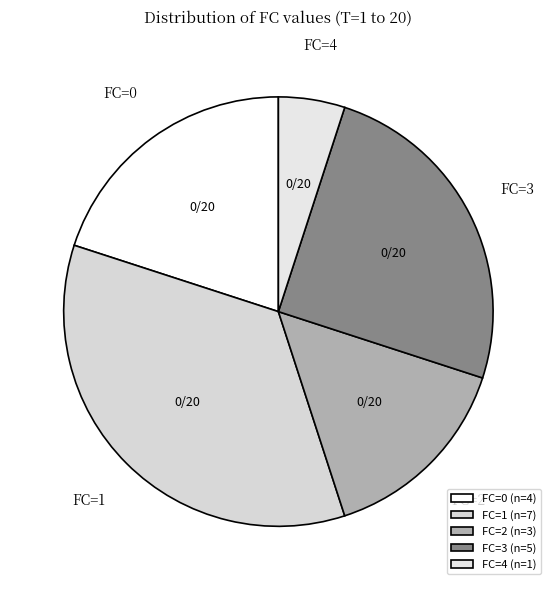

Is the sum of FC=0 and FC=3 greater than half?

No